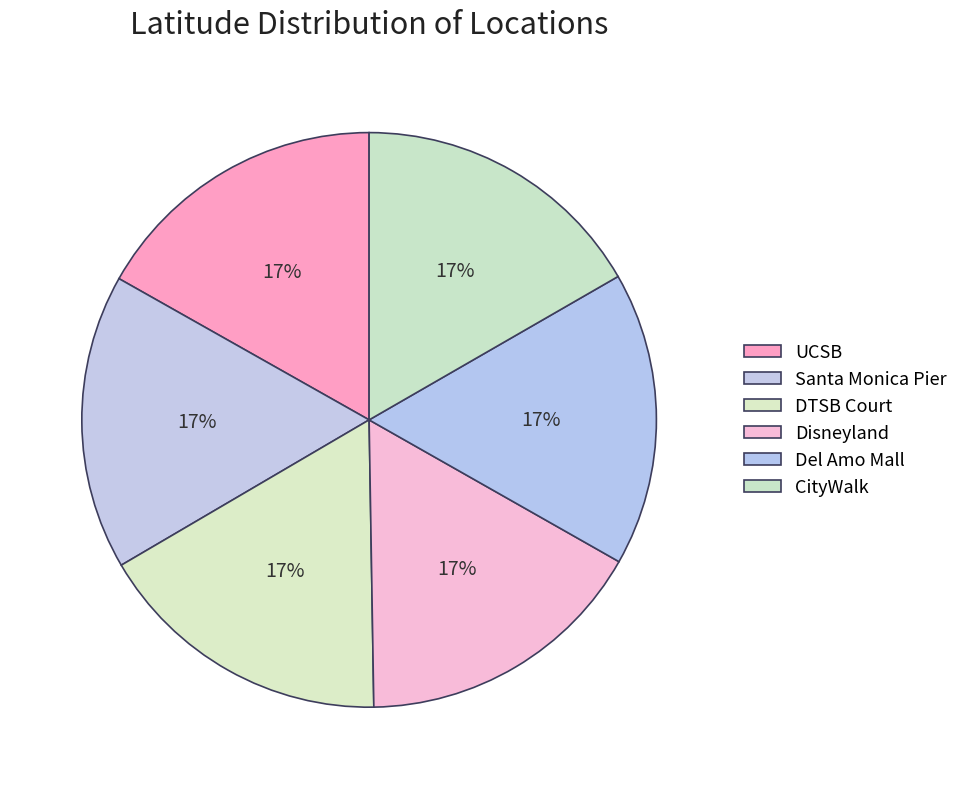

True or false: CityWalk accounts for 23% of the total.

False